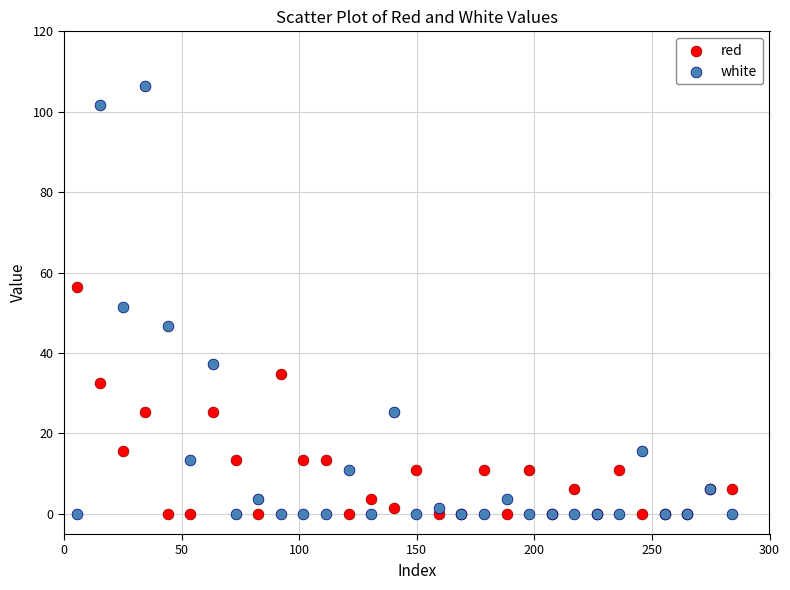

What are all the series names shown in the legend?

red, white